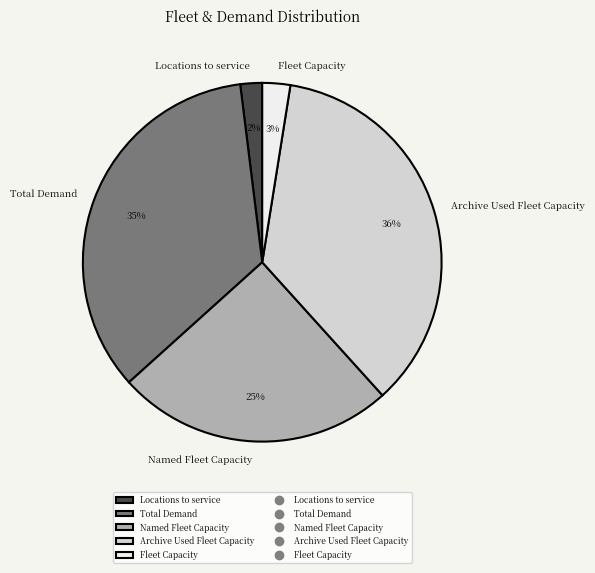

How many segments does this pie chart have?

5